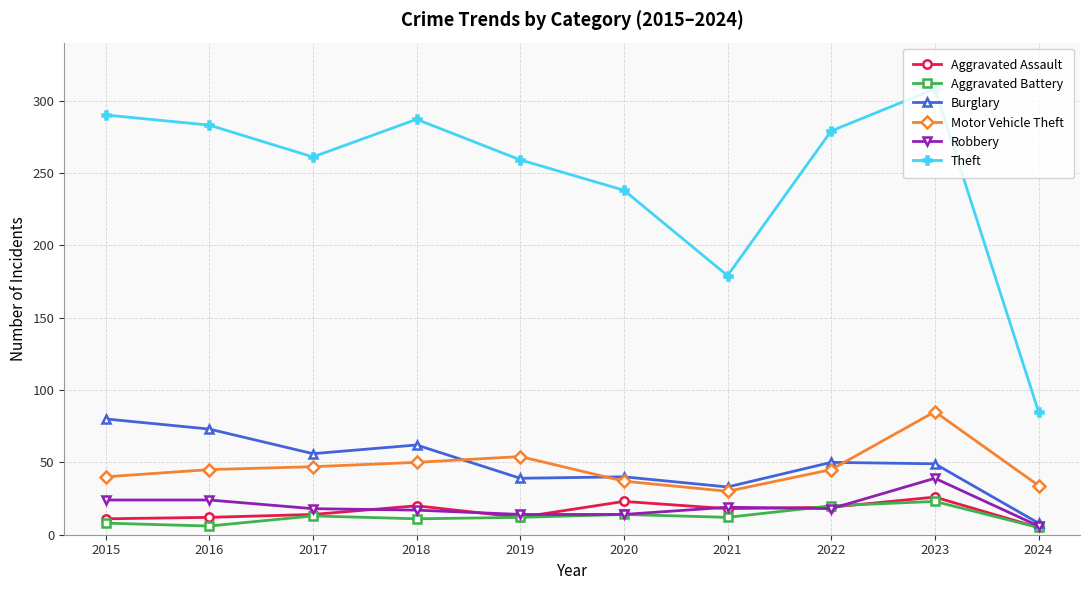

Which series has the largest total across all categories?

Theft